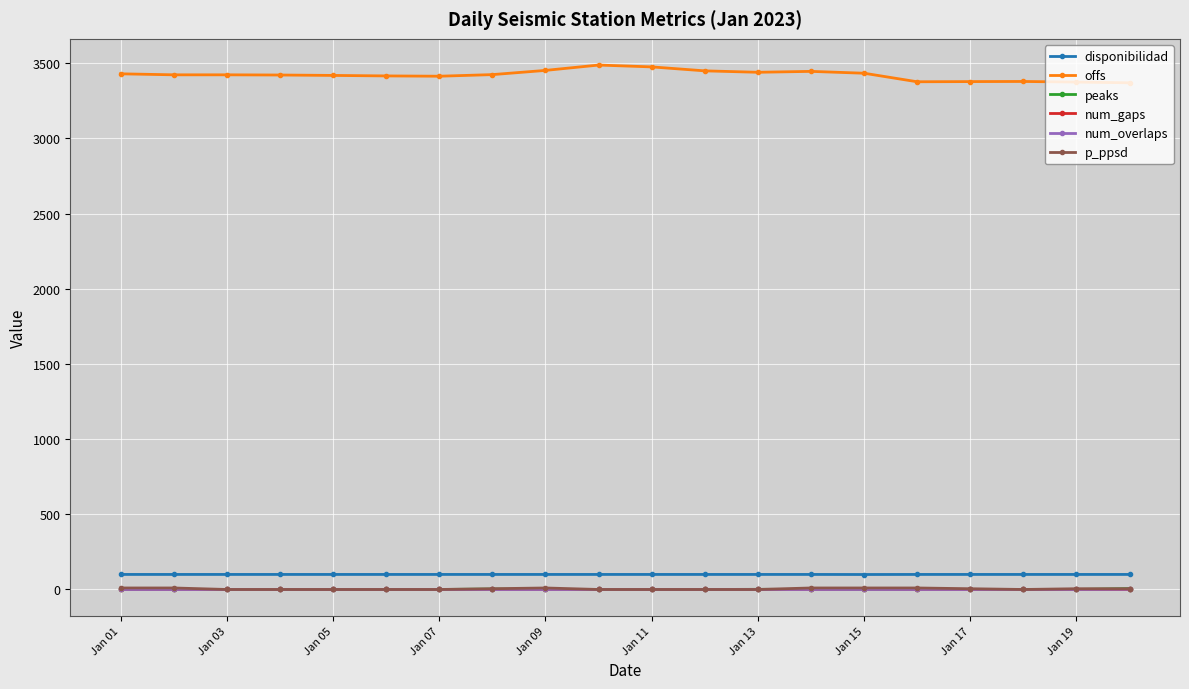

What is the sum of all disponibilidad values?

1999.6